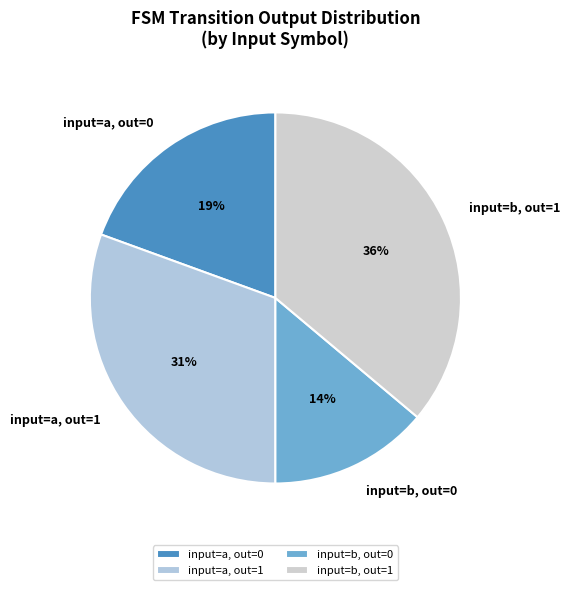

What is the smallest slice in the pie chart?

input=b, out=0